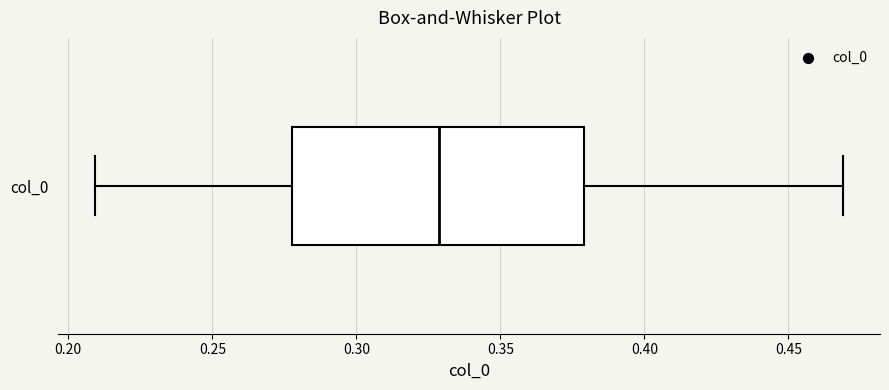

Where does the median line of the box for col_0 sit on the x-axis? The values are not printed on the chart, so give them approximately, as read against the axis.

0.33